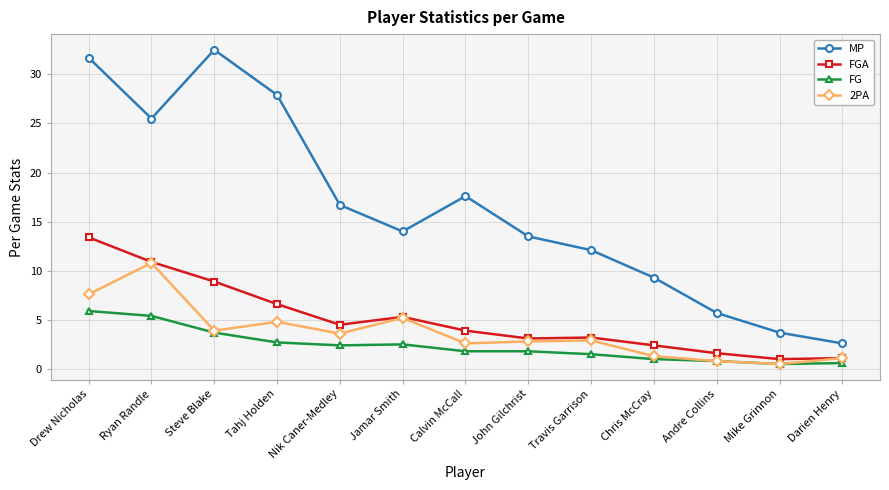

The MP series shows 0.6 at Darien Henry. True or false?

False